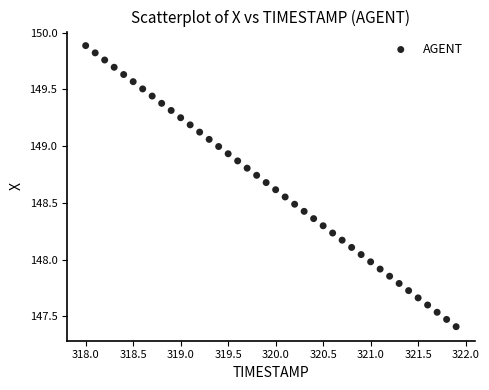

What is the range of Y values (max minus min)?

2.5